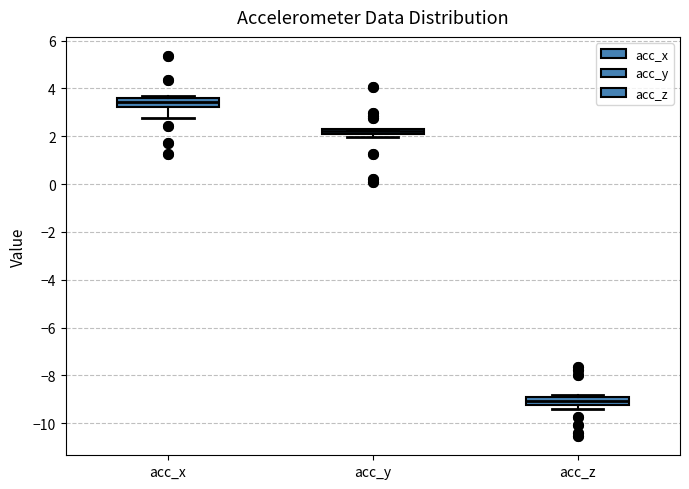

Which box has the highest median line?

acc_x